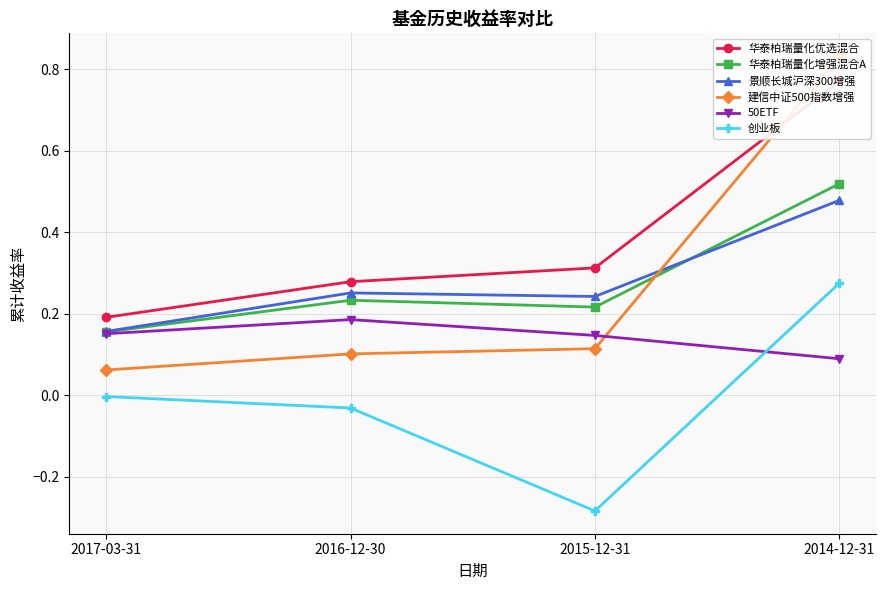

At how many categories does at least one series exceed 0?

4